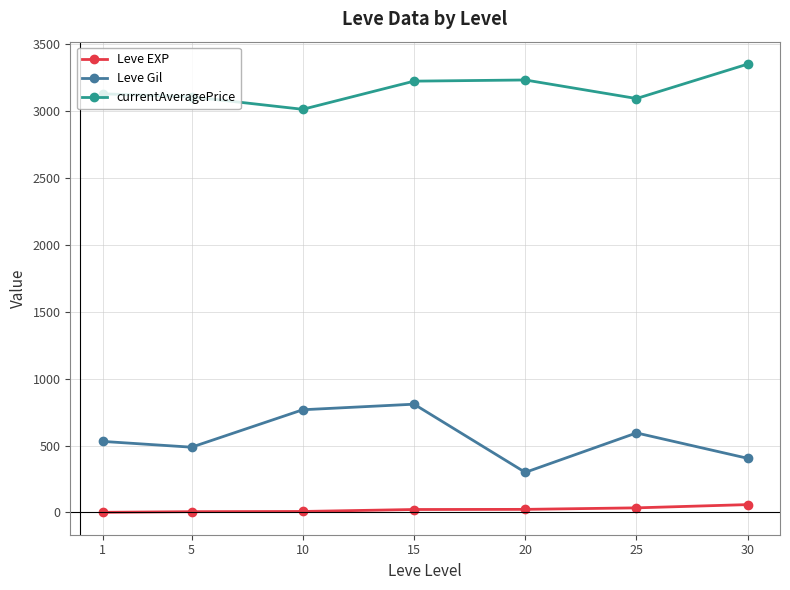

Is the value of currentAveragePrice at 10 greater than the value of Leve EXP at 15?

Yes